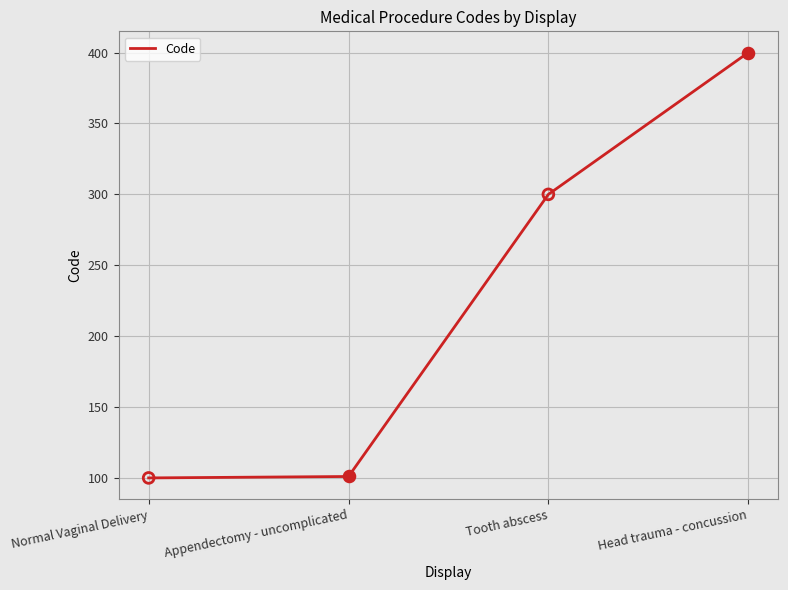

What is the change in value from Normal Vaginal Delivery to Appendectomy - uncomplicated?

+1